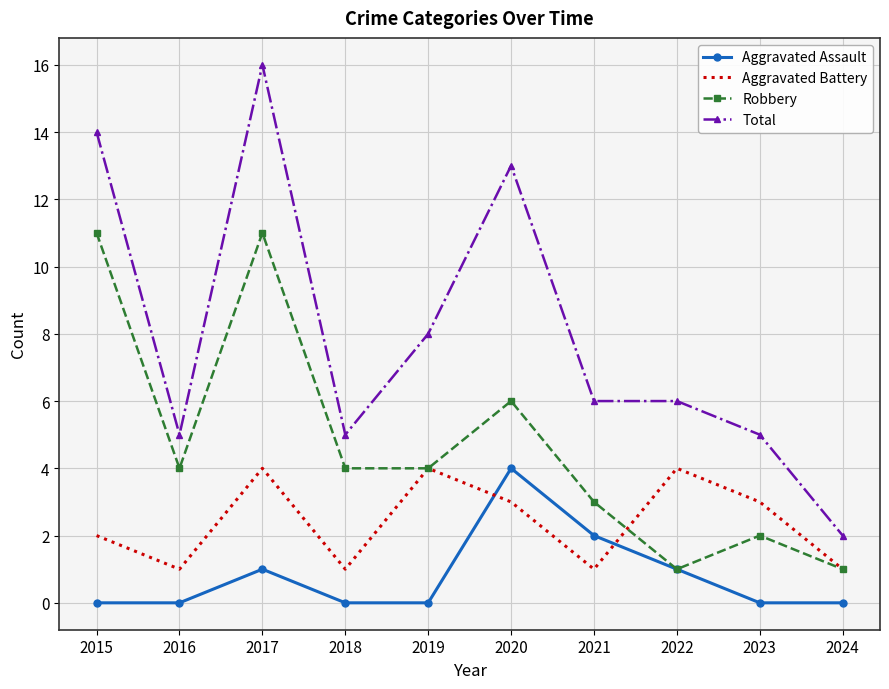

Which series has the widest spread of values?

Total